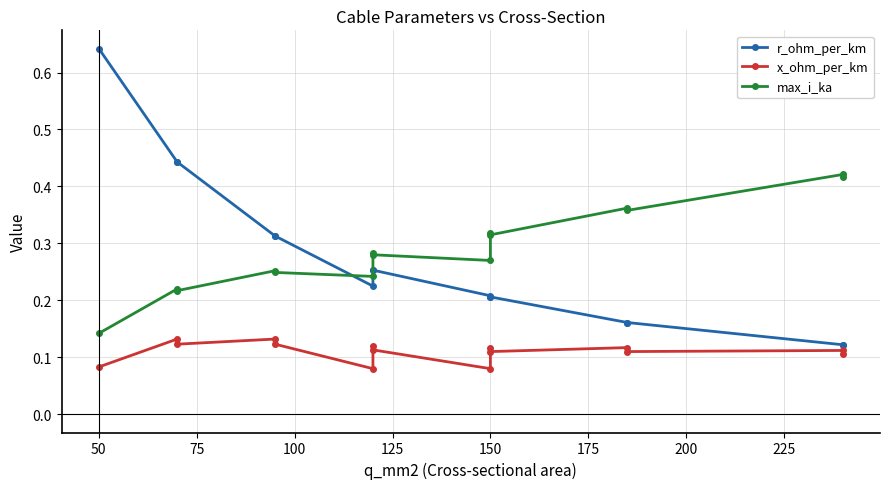

The x_ohm_per_km series shows 0.0 at 150. True or false?

False